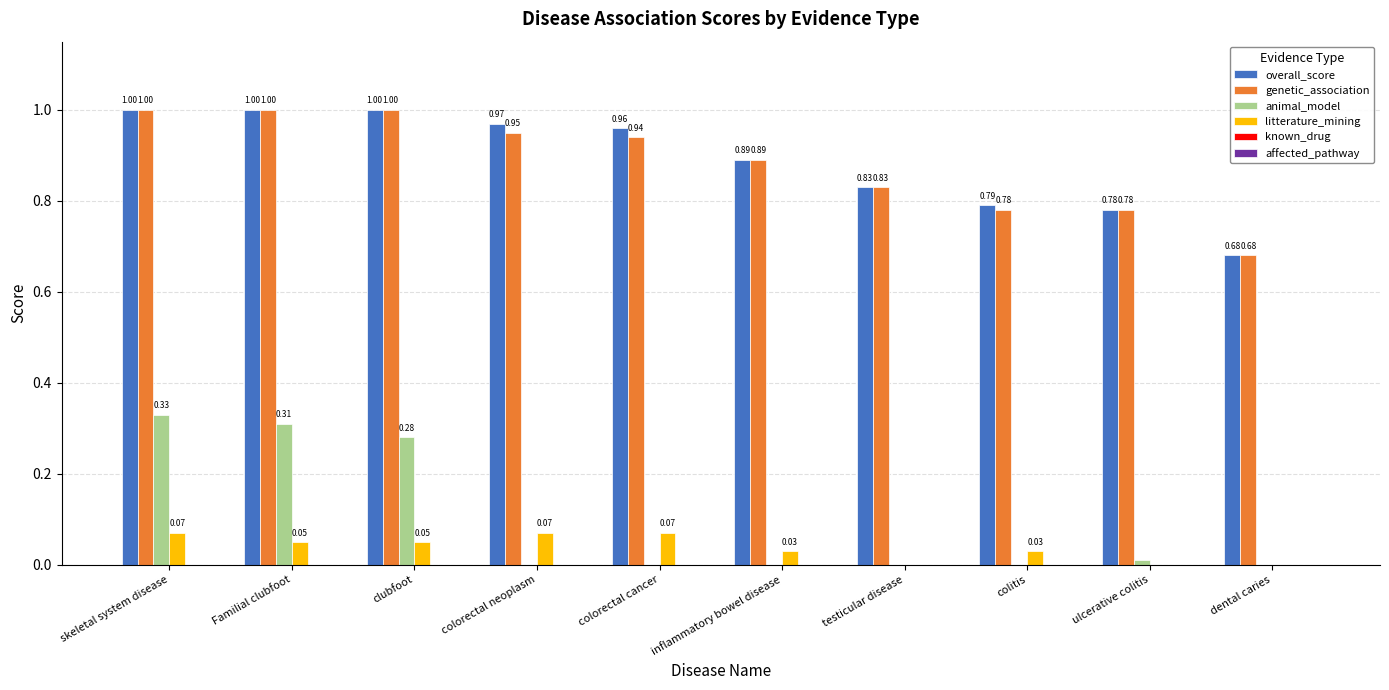

At which category is the sum across all series the highest?

skeletal system disease